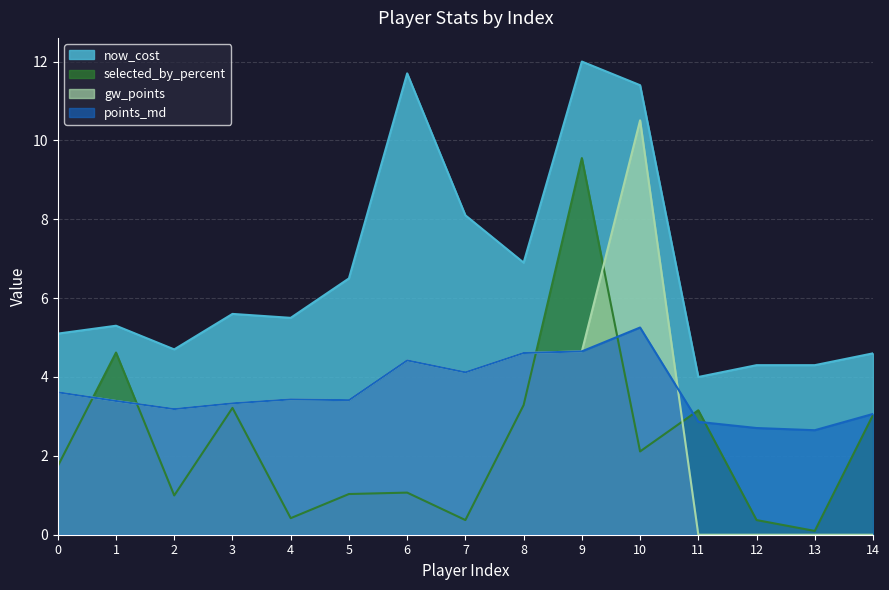

Which series has the largest range (max minus min)?

gw_points